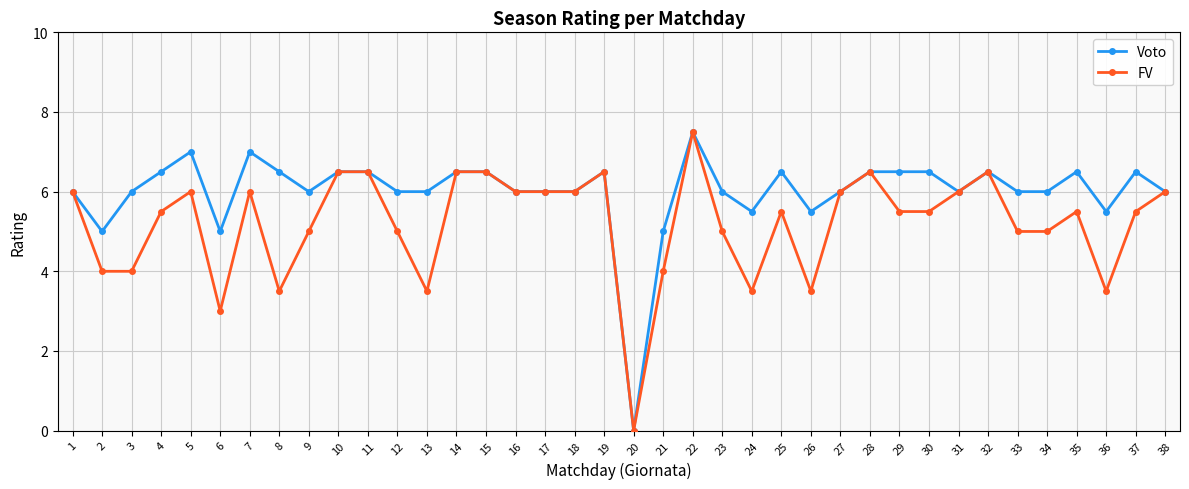

Which series changed the most between 5 and 31?

Voto